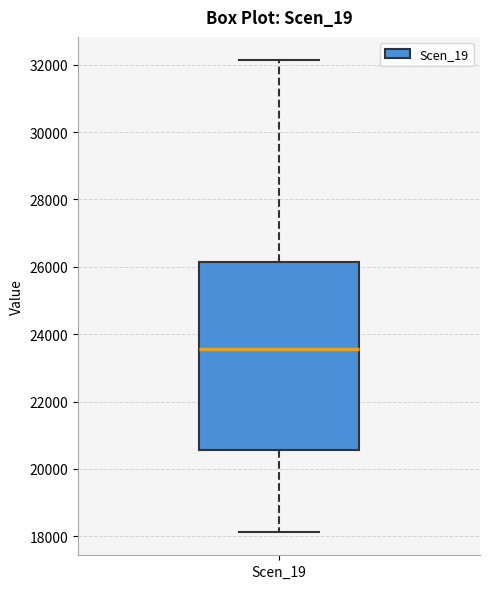

Where is the lower edge of the box for Scen_19 on the y-axis? The values are not printed on the chart, so give them approximately, as read against the axis.

20600